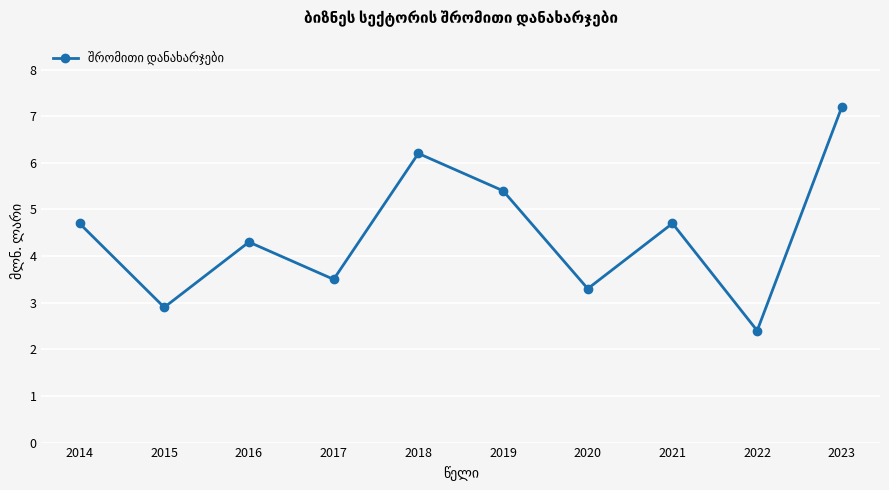

Where is the first local maximum?

2016